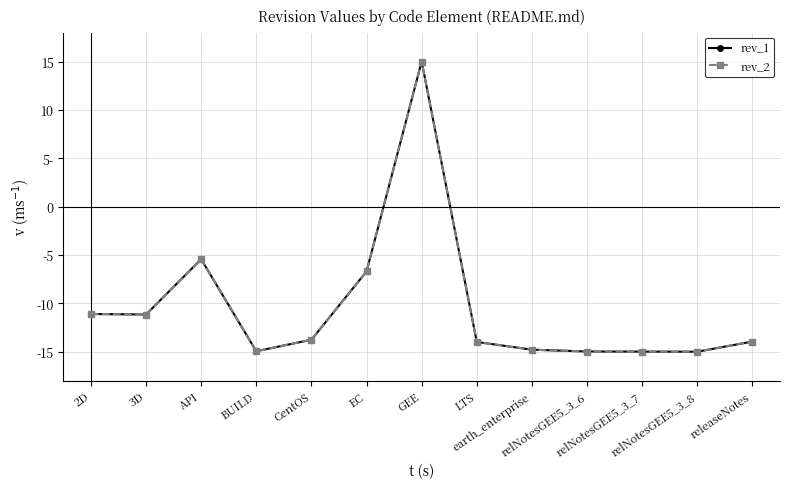

At which category does rev_2 reach its first local peak?

API